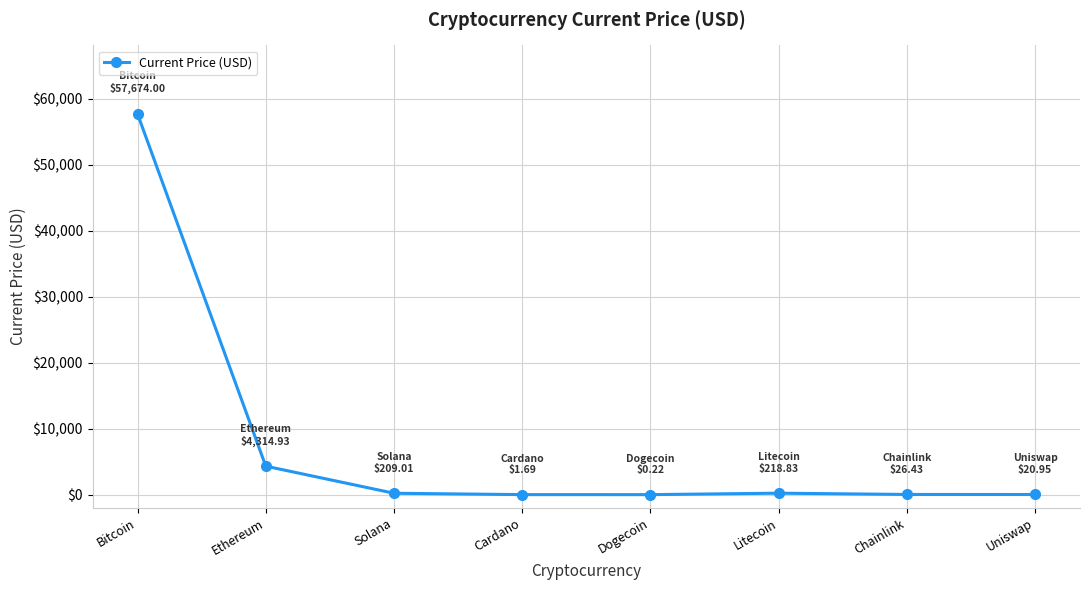

What is the greatest value displayed?

57674.0